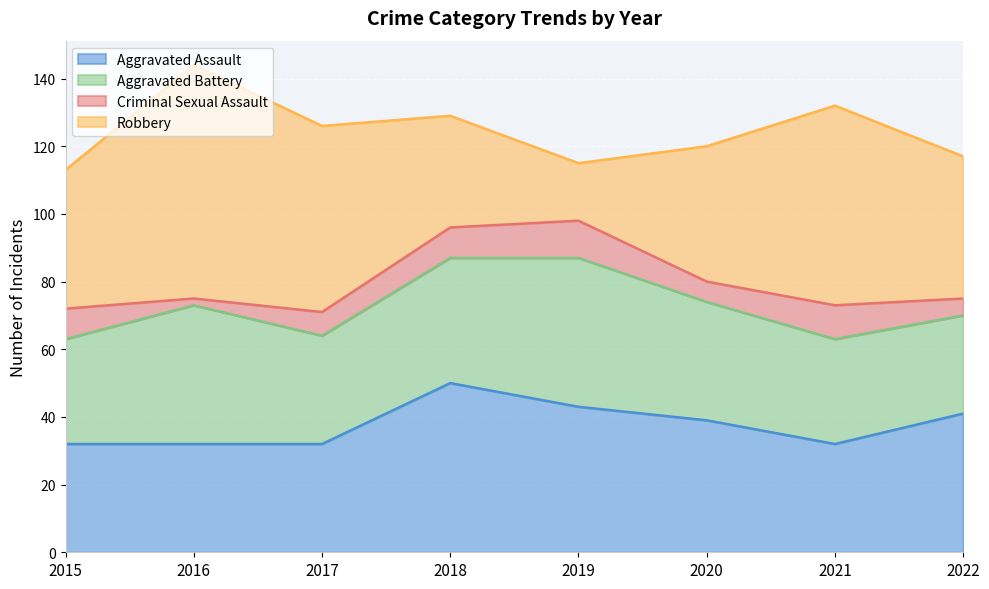

Reading left to right, list all the values displayed in this chart.

Aggravated Assault: 2015=32	2016=32	2017=32	2018=50	2019=43	2020=39	2021=32	2022=41
Aggravated Battery: 2015=31	2016=41	2017=32	2018=37	2019=44	2020=35	2021=31	2022=29
Criminal Sexual Assault: 2015=9	2016=2	2017=7	2018=9	2019=11	2020=6	2021=10	2022=5
Robbery: 2015=41	2016=69	2017=55	2018=33	2019=17	2020=40	2021=59	2022=42